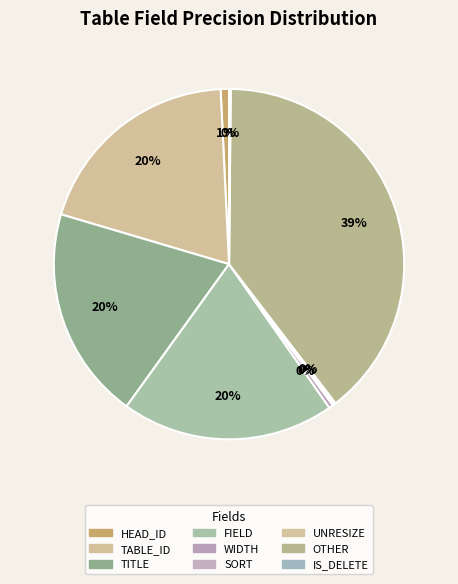

Which has a higher value, WIDTH or TABLE_ID?

TABLE_ID